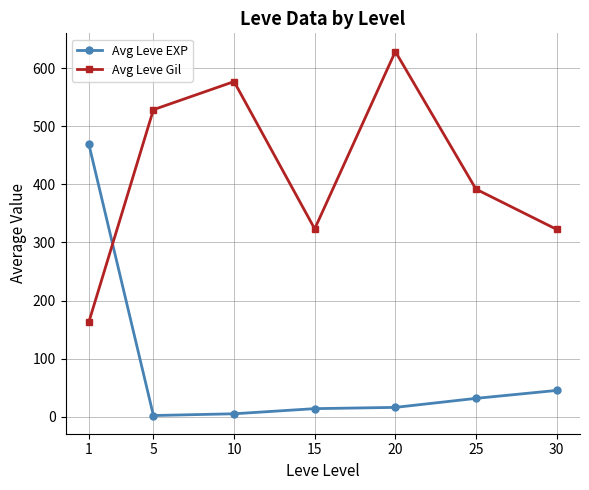

What are all the series names shown in the legend?

Avg Leve EXP, Avg Leve Gil